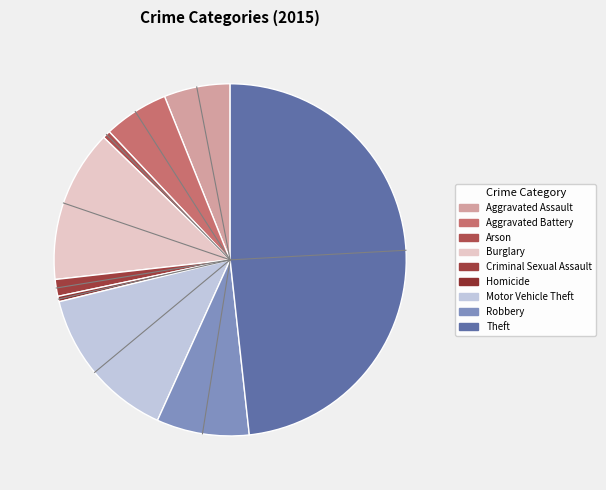

Which category has the smallest portion of the pie?

Homicide